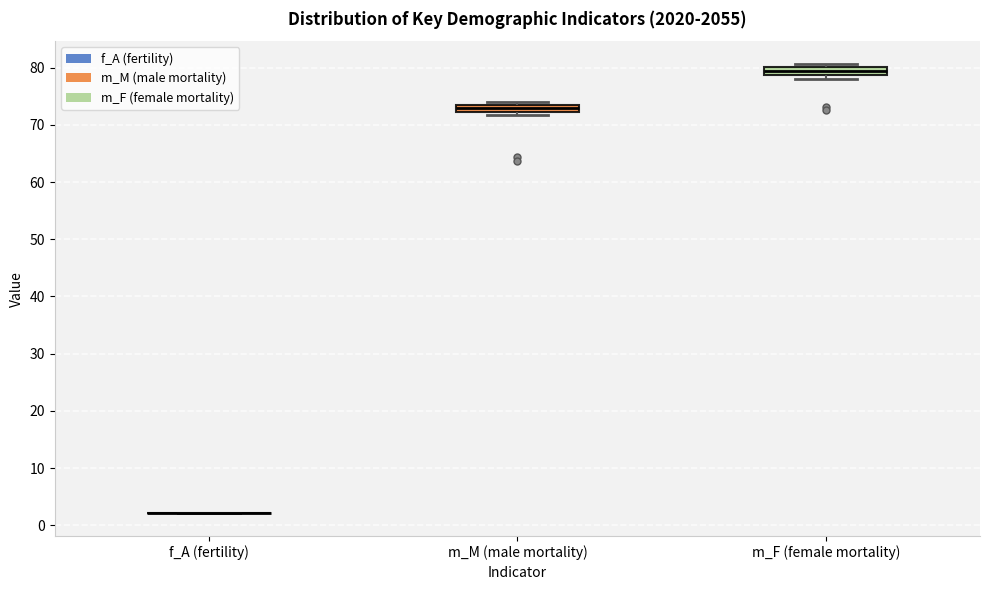

Where is the lower edge of the box for m_M (male mortality) on the y-axis? The values are not printed on the chart, so give them approximately, as read against the axis.

72